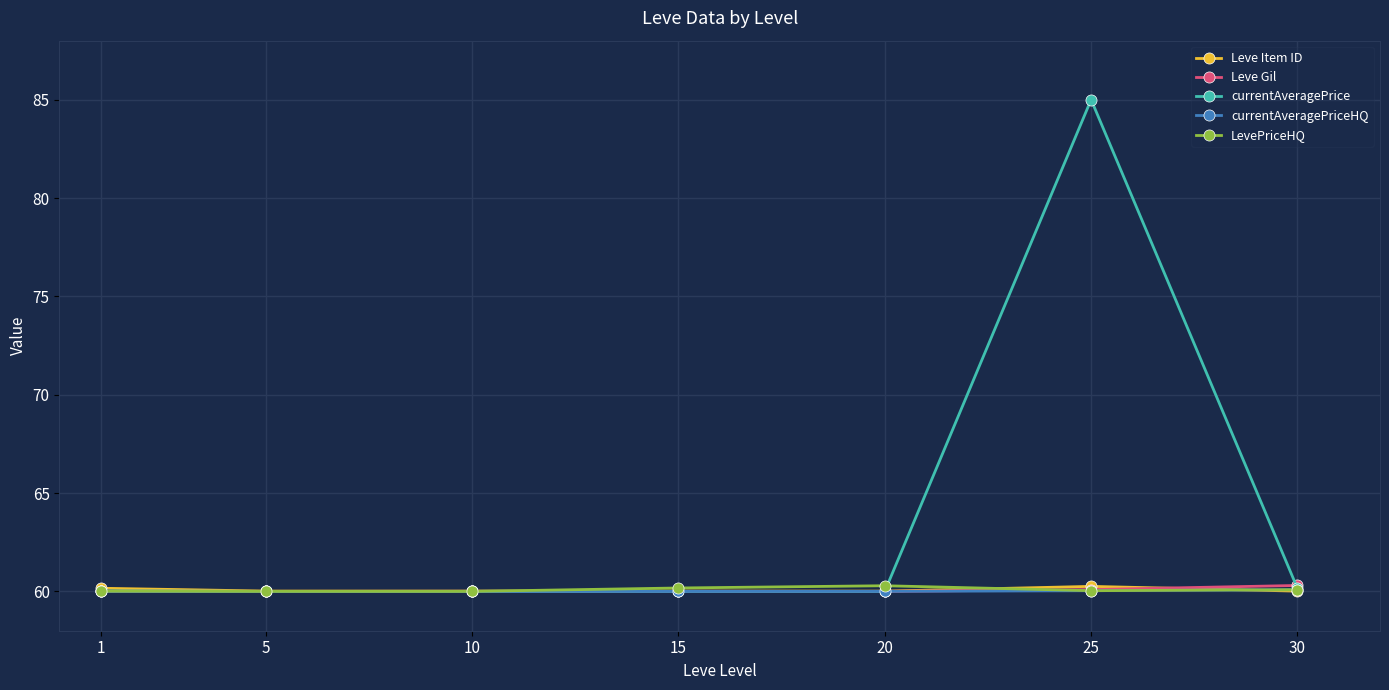

What is the average value of the Leve Item ID series?

60.1